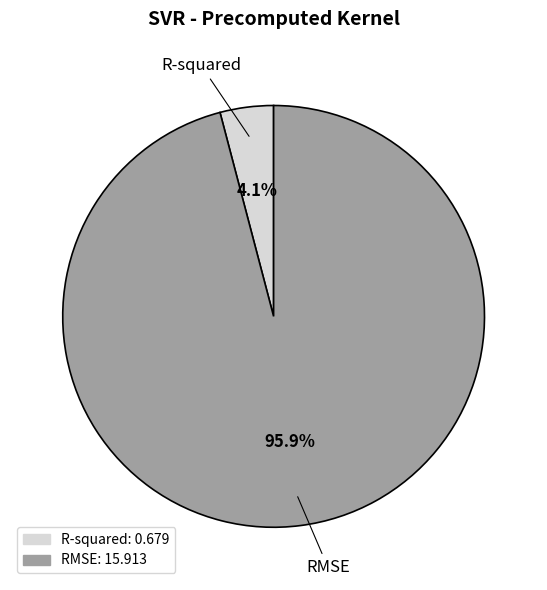

To the nearest percent, what is the combined percentage of RMSE and R-squared?

100%